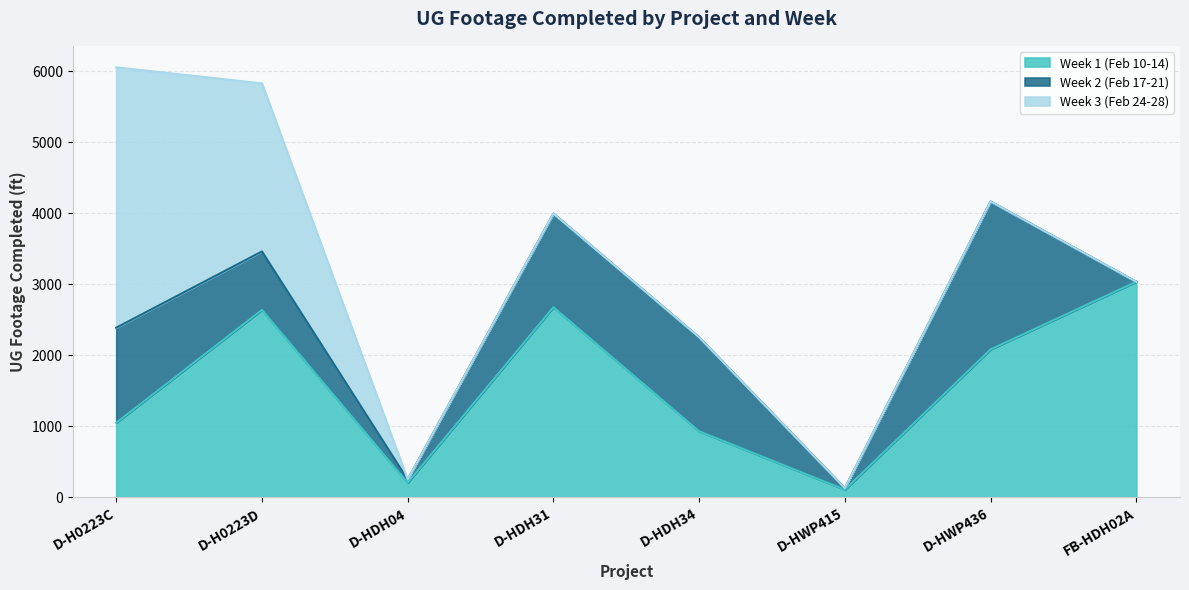

What is the difference between the maximum and minimum values in the Week 3 (Feb 24-28) series?

3668